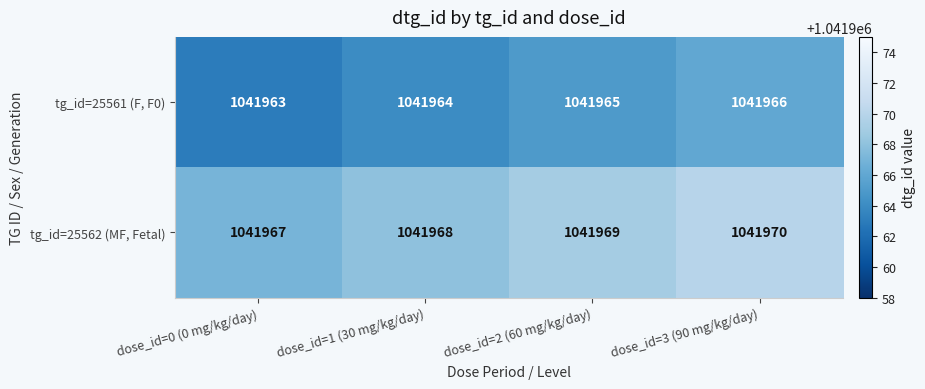

What is the sum of all tg_id=25562 (MF, Fetal) values?

4167874